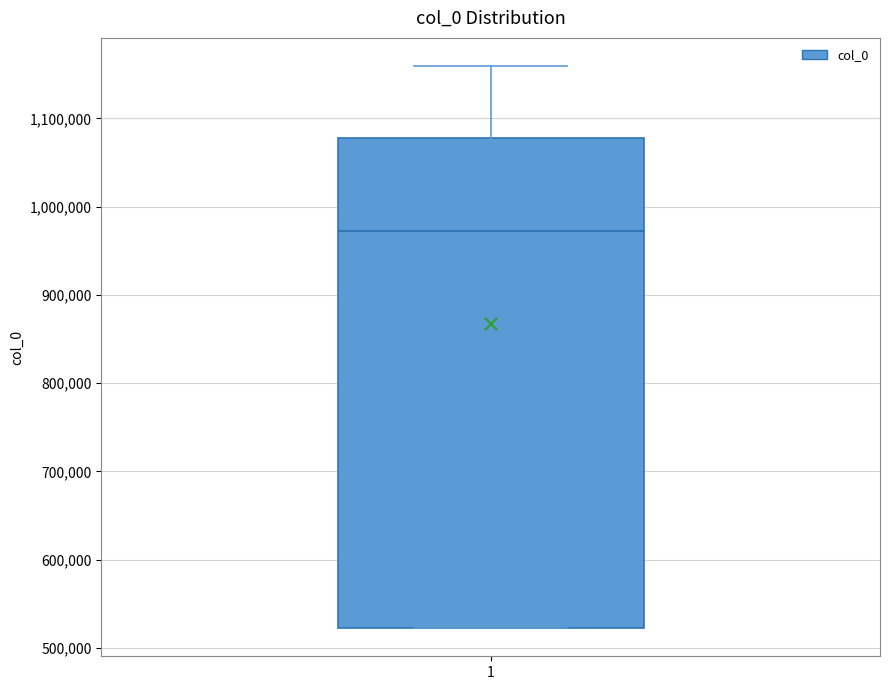

Read this box plot against the y-axis: the position of the median line, the range covered by the box, and the ends of both whiskers. The values are not printed on the chart, so give them approximately, as read against the axis.

median 970000, box 520000 to 1080000, whiskers 520000 to 1160000